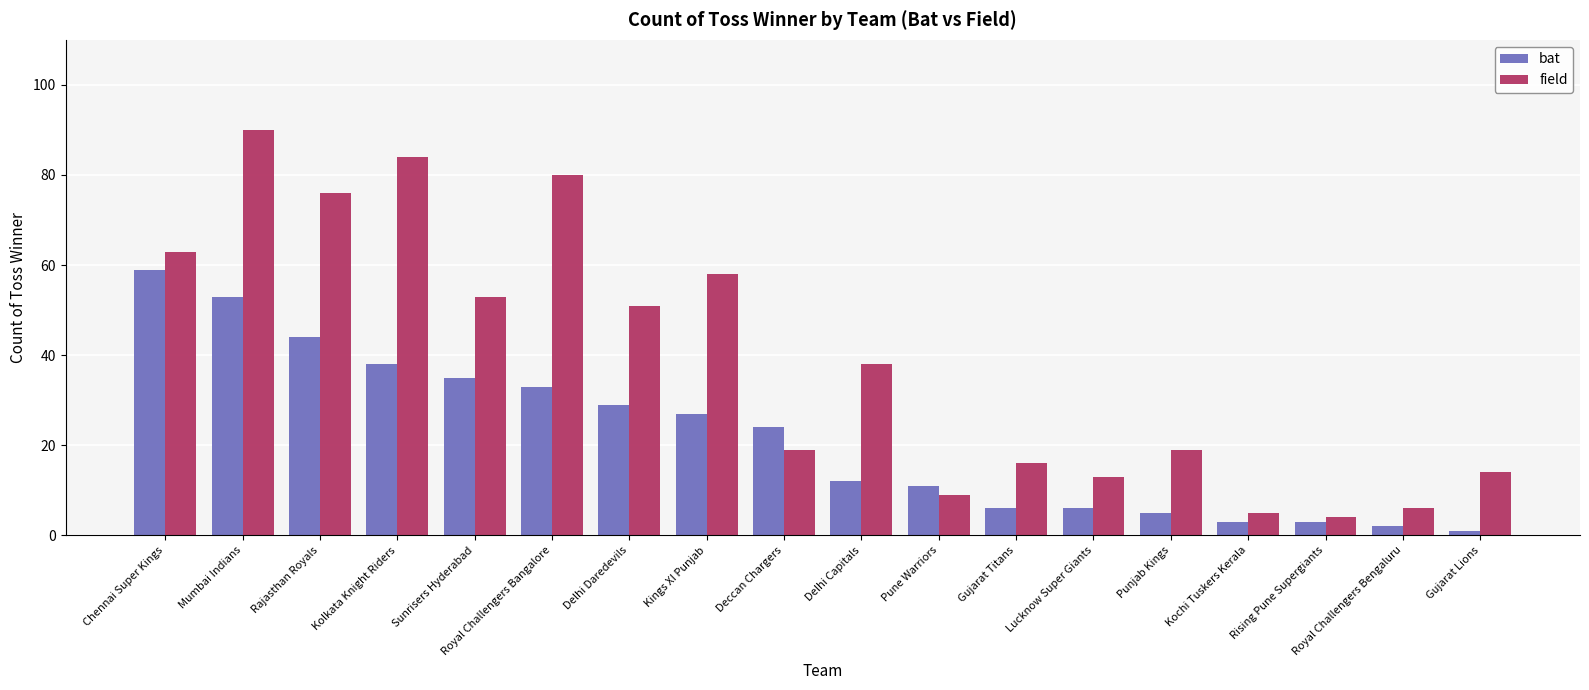

What is the average value of the field series?

39